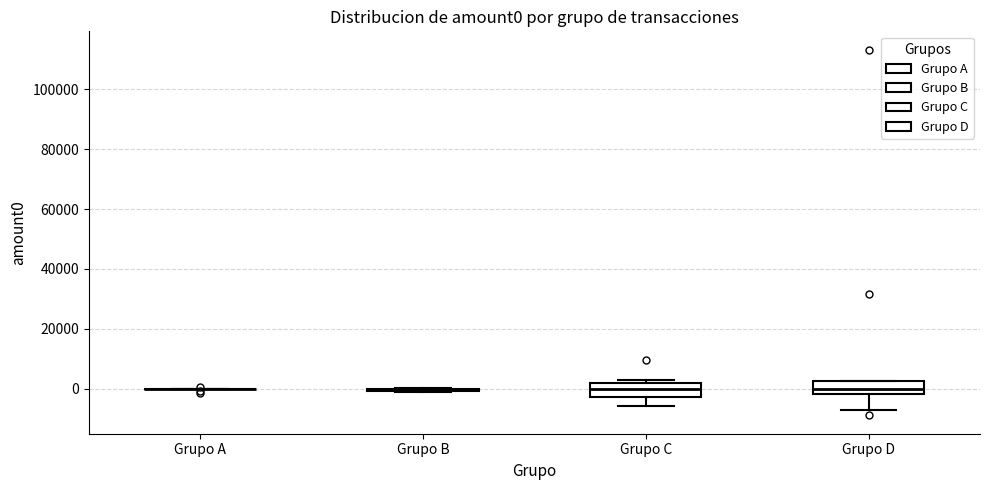

Reading left to right, transcribe this box plot: for each box, give where its median line is, the range the box spans, and where its two whiskers end, as read against the y-axis. The values are not printed on the chart, so give them approximately, as read against the axis.

Grupo A: box collapsed to a line at 0, whiskers 0 to 0
Grupo B: box collapsed to a line at 0, whiskers -2000 to 0
Grupo C: median 0, box -2000 to 2000, whiskers -6000 to 4000
Grupo D: median 0, box -2000 to 2000, whiskers -8000 to 2000